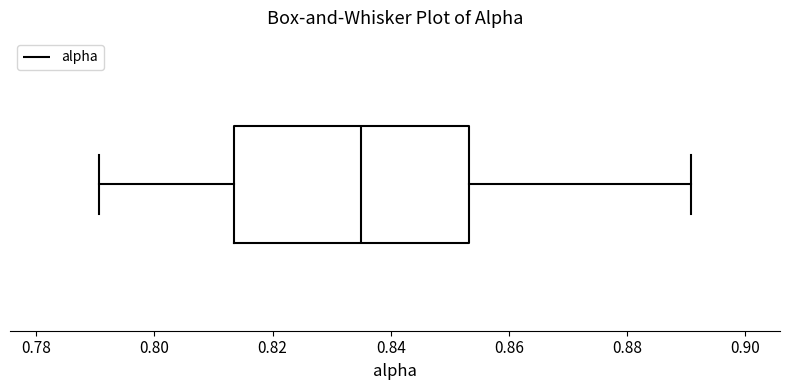

Where does the right whisker of the box end on the x-axis? The values are not printed on the chart, so give them approximately, as read against the axis.

0.890